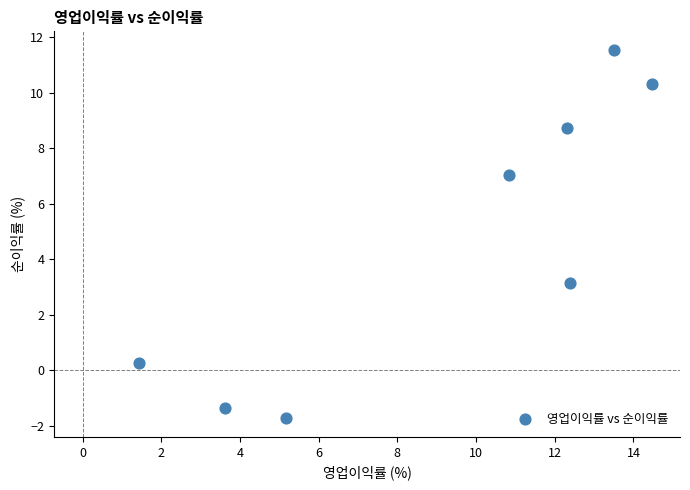

What Y value in the scatter plot is closest to 4?

3.1